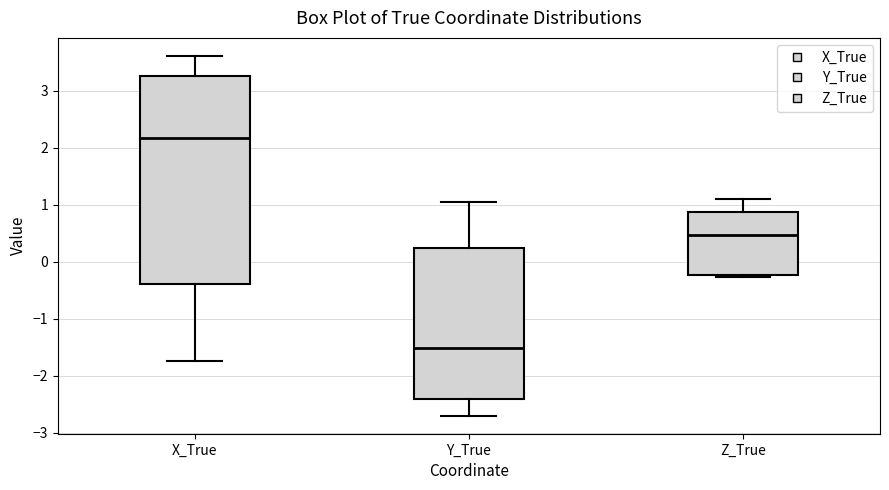

Comparing the boxes themselves (not the whiskers), which one is the tallest?

X_True